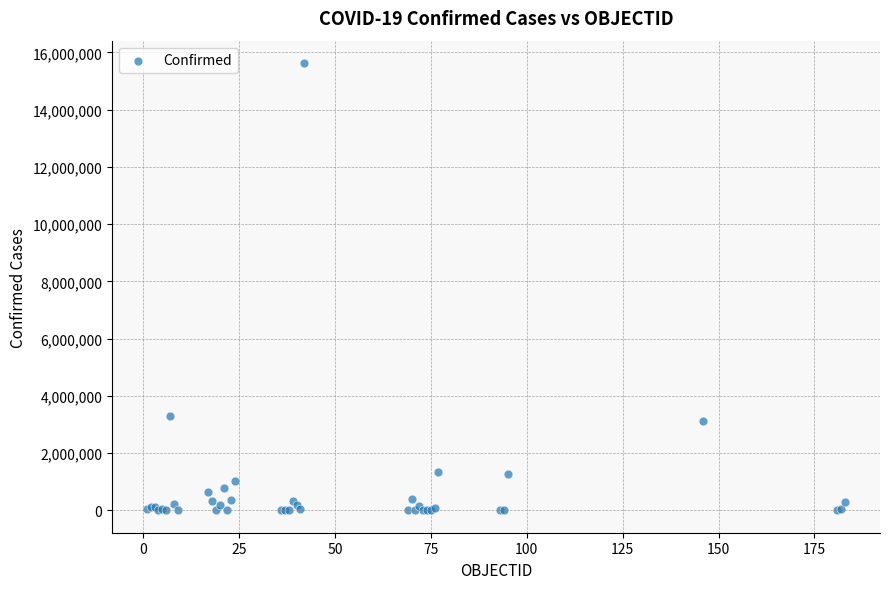

What Y value in the scatter plot is closest to 7813737?

3307285